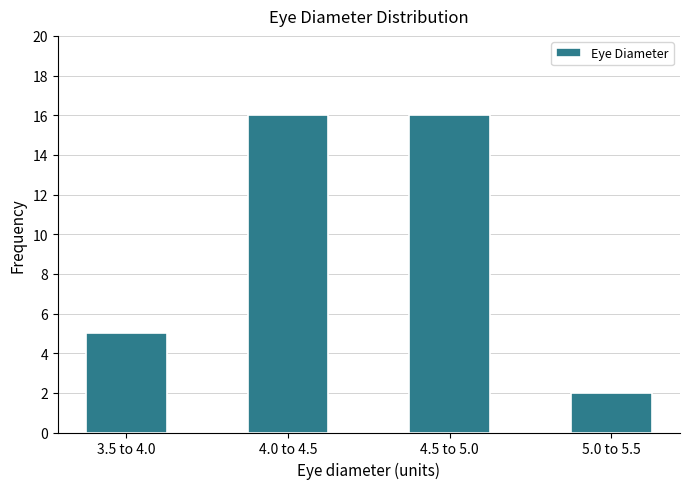

Reading left to right, list all the values displayed in this chart.

3.5 to 4.0=5	4.0 to 4.5=16	4.5 to 5.0=16	5.0 to 5.5=2